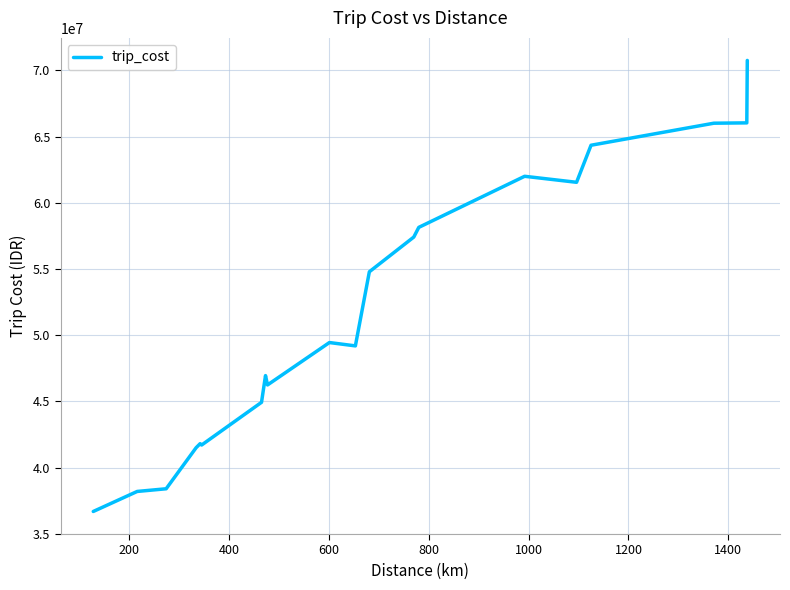

What is the difference between the maximum and minimum values?

34045200.0